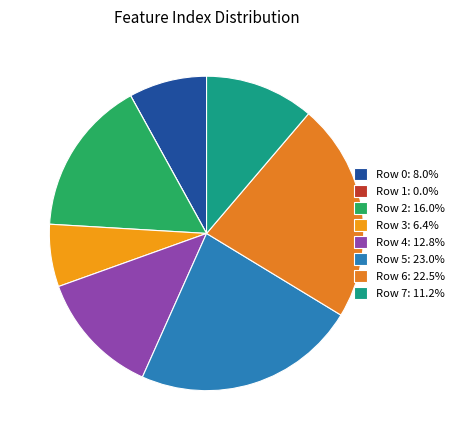

Count the number of slices in the pie.

8